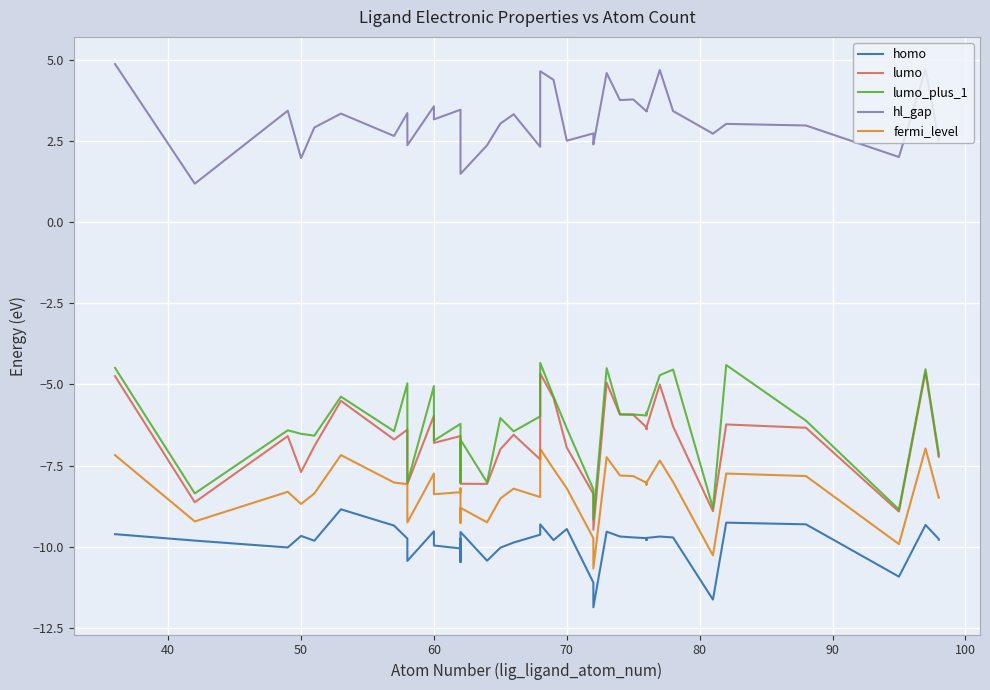

What are all the series names shown in the legend?

homo, lumo, lumo_plus_1, hl_gap, fermi_level